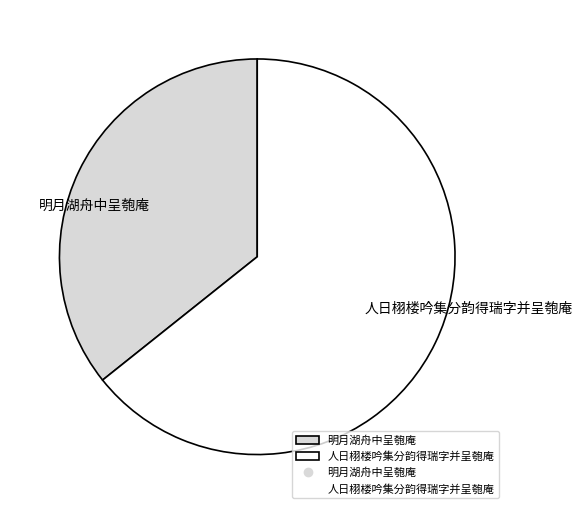

The 人日栩楼吟集分韵得瑞字并呈匏庵 slice represents 51% of the pie. True or false?

False